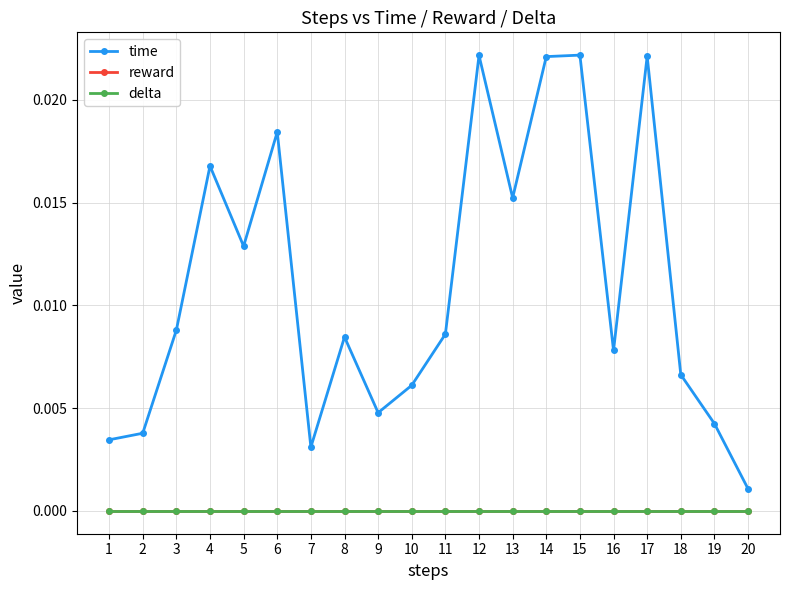

Does the chart have visible grid lines?

Yes